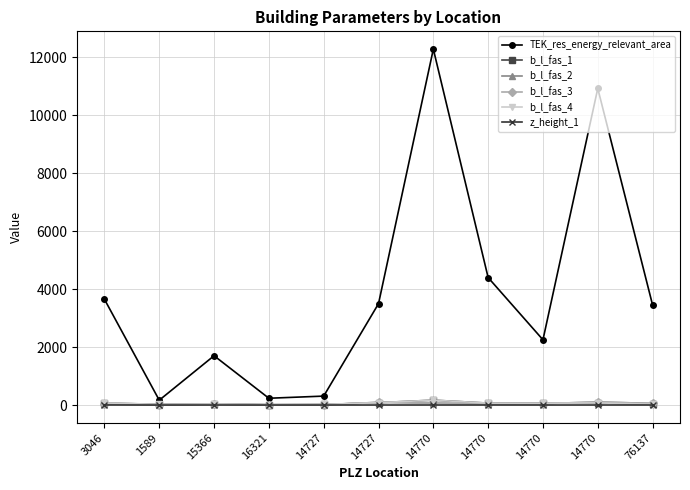

In b_l_fas_4, how many points are lower than both neighbors (excluding endpoints)?

3